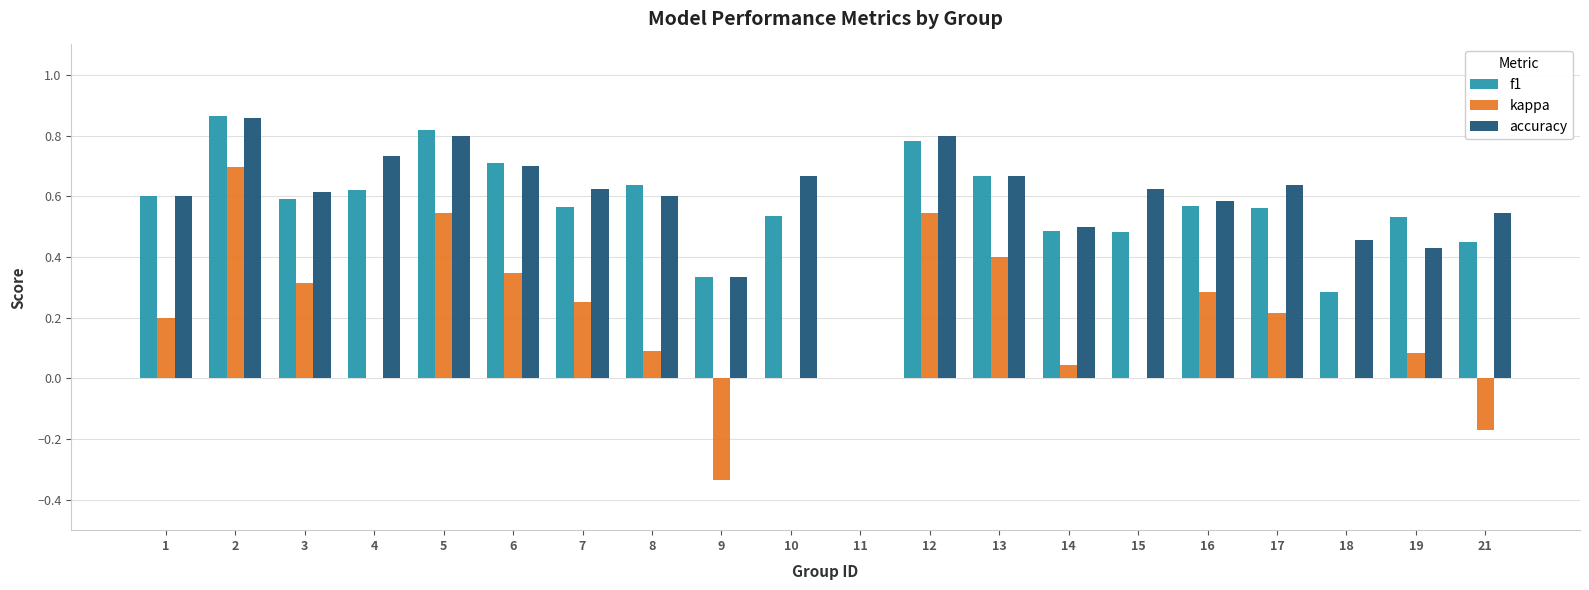

What is the sum of the accuracy values at 14 and 21?

1.0